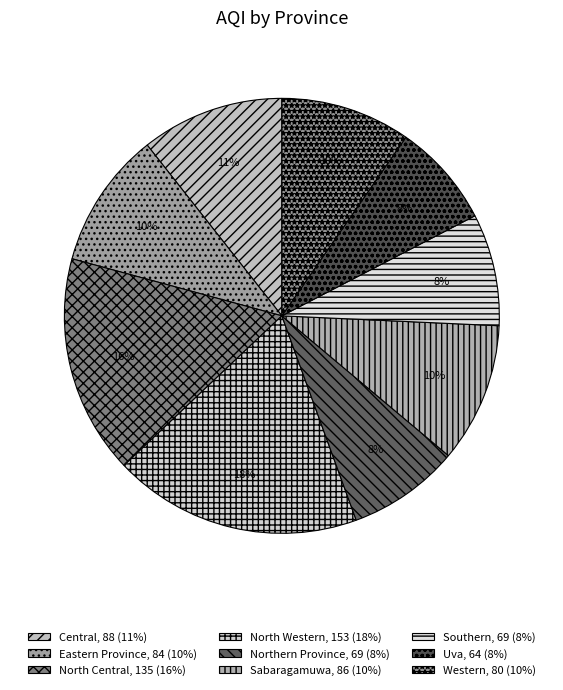

Does Uva represent more than half of the total?

No